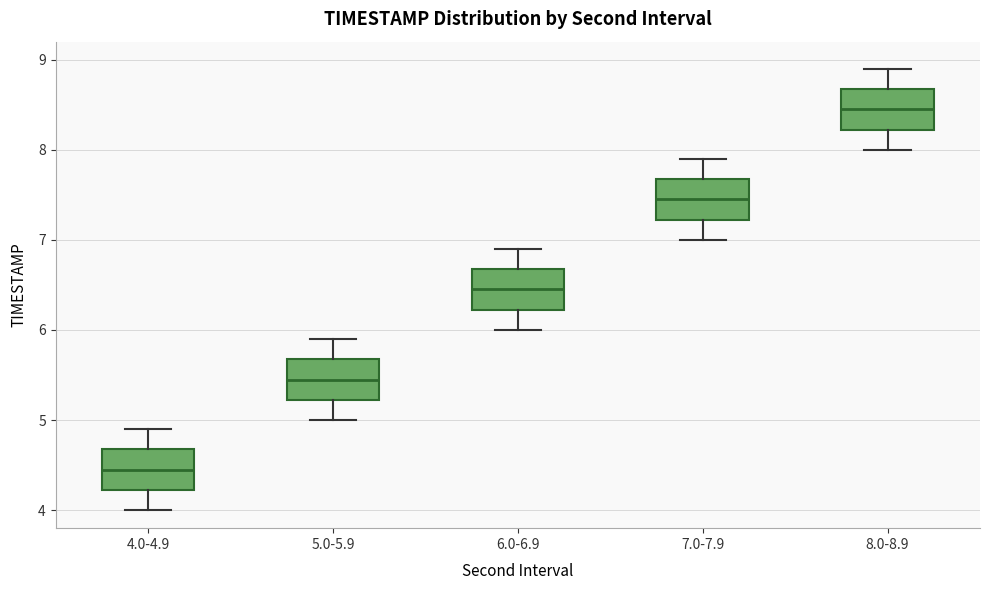

Reading left to right, transcribe this box plot: for each box, give where its median line is, the range the box spans, and where its two whiskers end, as read against the y-axis. The values are not printed on the chart, so give them approximately, as read against the axis.

4.0-4.9: median 4.5, box 4.2 to 4.7, whiskers 4.0 to 4.9
5.0-5.9: median 5.5, box 5.2 to 5.7, whiskers 5.0 to 5.9
6.0-6.9: median 6.5, box 6.2 to 6.7, whiskers 6.0 to 6.9
7.0-7.9: median 7.5, box 7.2 to 7.7, whiskers 7.0 to 7.9
8.0-8.9: median 8.5, box 8.2 to 8.7, whiskers 8.0 to 8.9